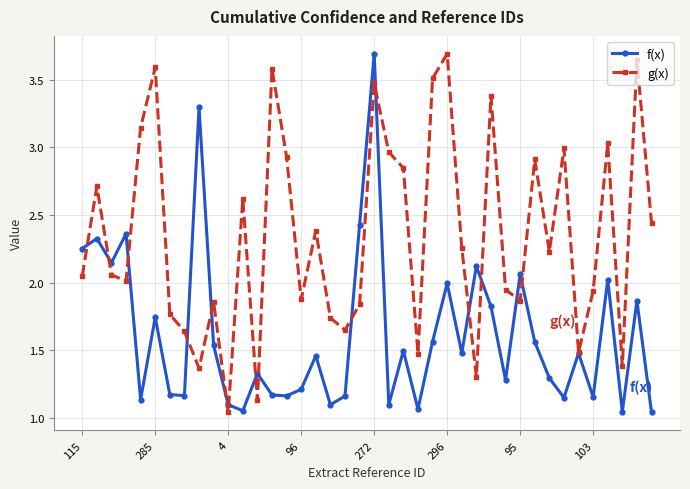

Is this an area chart (filled region under the line)?

No